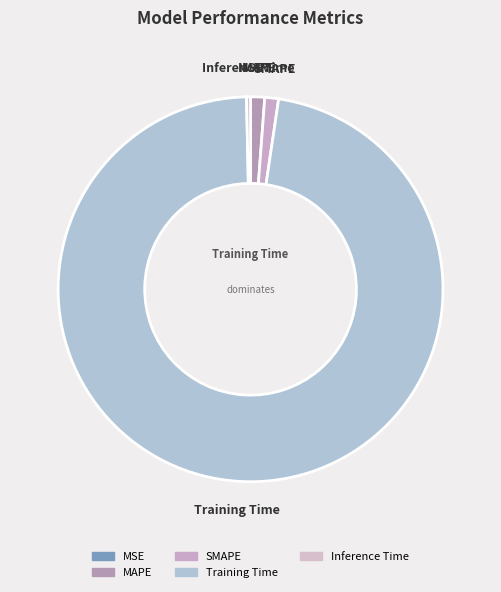

The Training Time slice represents 97% of the pie. True or false?

True